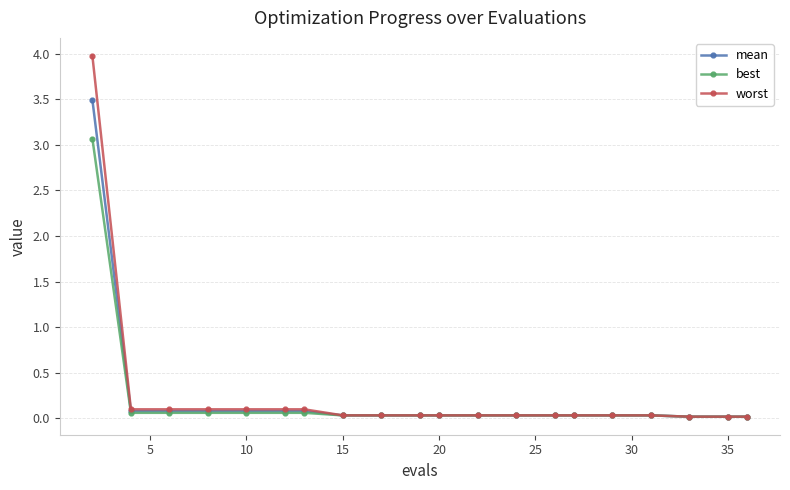

What is the highest value of the mean series?

3.5